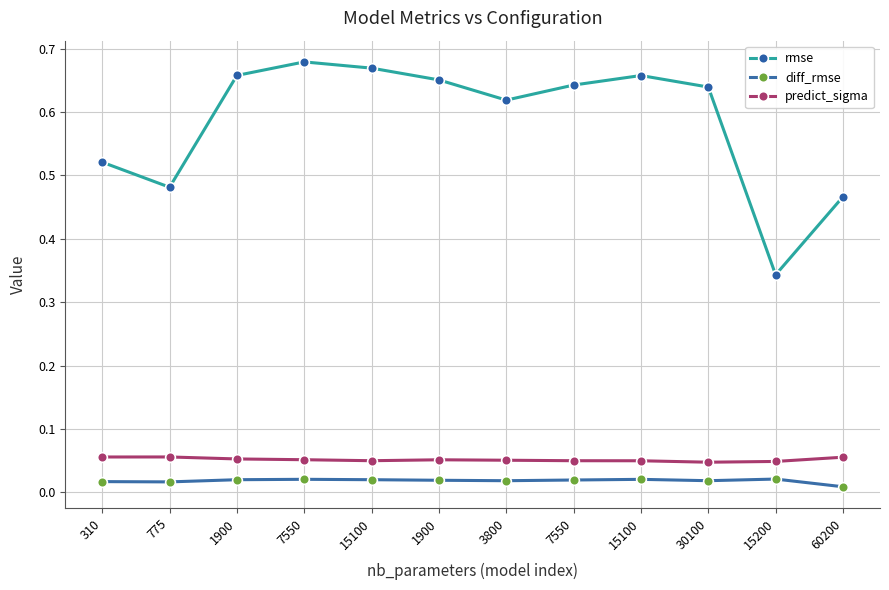

At 30100, list the series in order from largest to smallest.

rmse, predict_sigma, diff_rmse